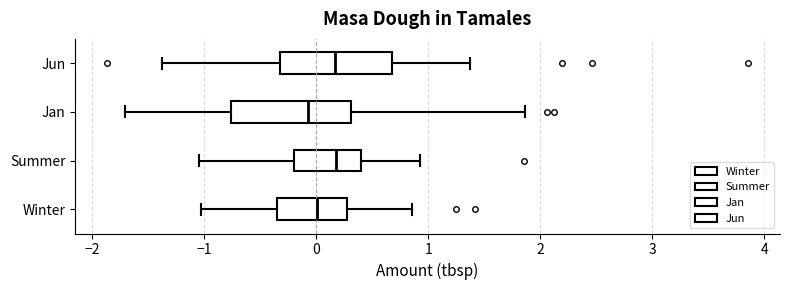

Where does the left whisker of the box for Summer end on the x-axis? The values are not printed on the chart, so give them approximately, as read against the axis.

-1.0